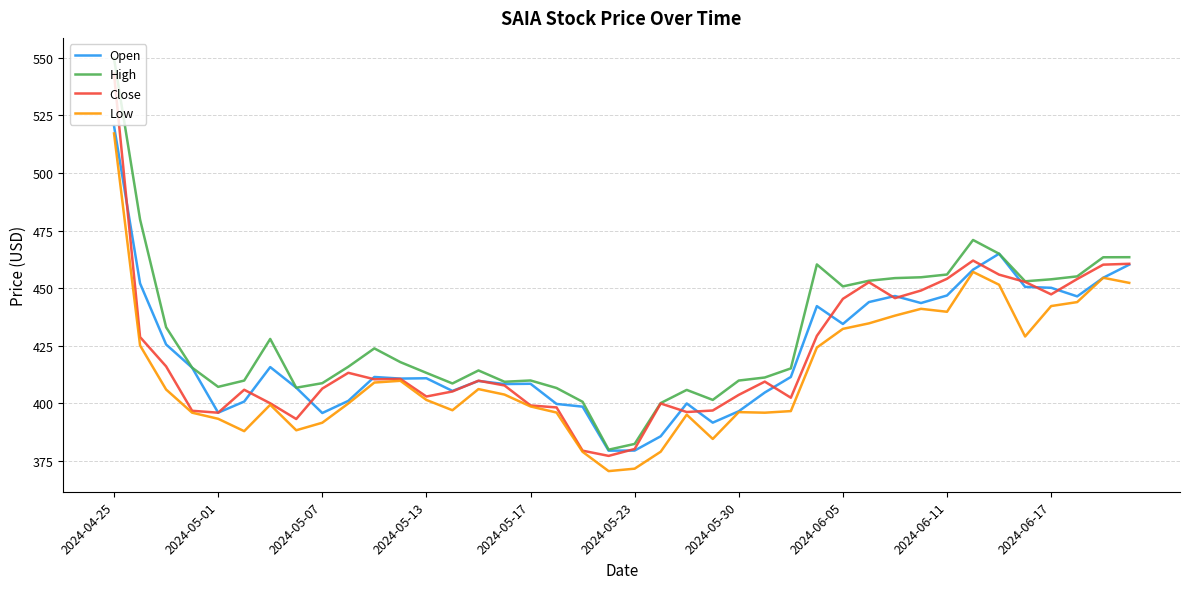

What is the average value of the Open series?

422.2